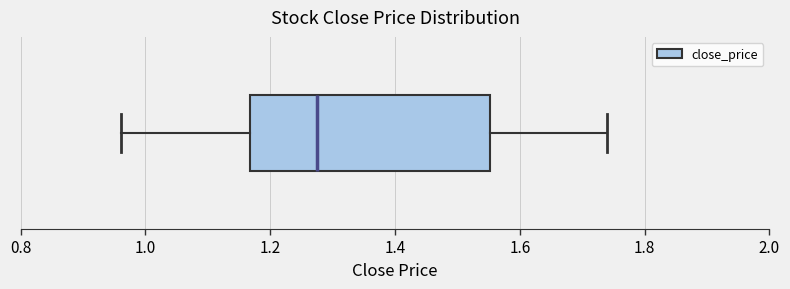

Transcribe this box plot: give where the median line is, the range the box spans, and where the two whiskers end, as read against the x-axis. The values are not printed on the chart, so give them approximately, as read against the axis.

median 1.28, box 1.16 to 1.56, whiskers 0.96 to 1.74